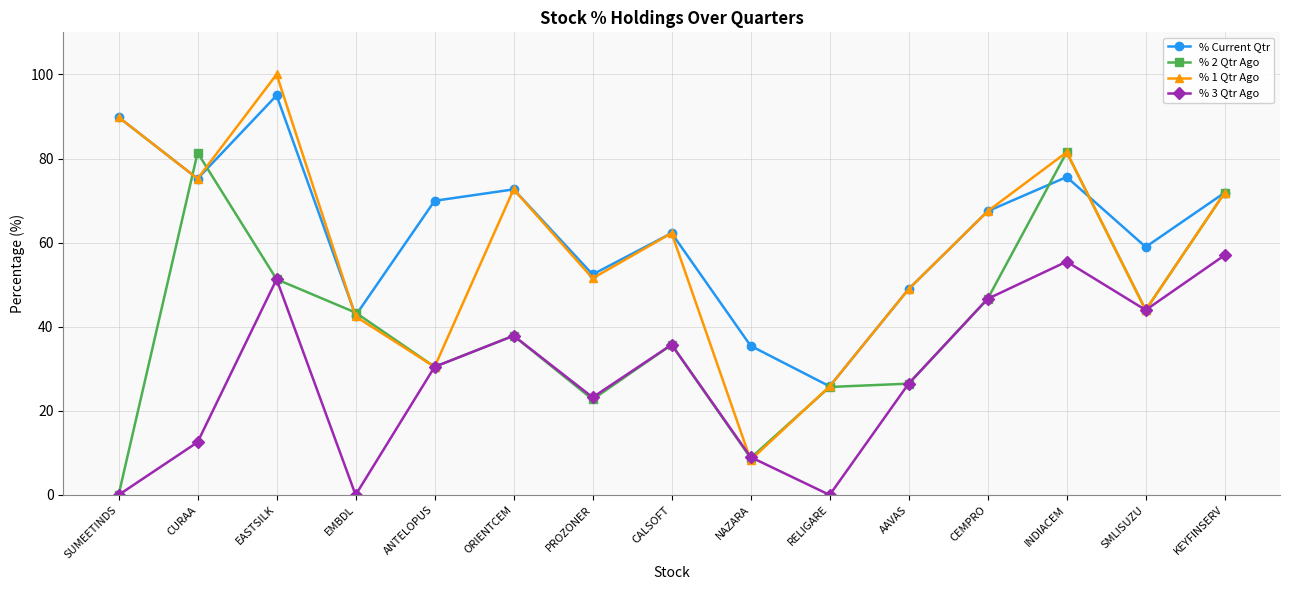

What value does the % 2 Qtr Ago series have at CURAA?

81.4